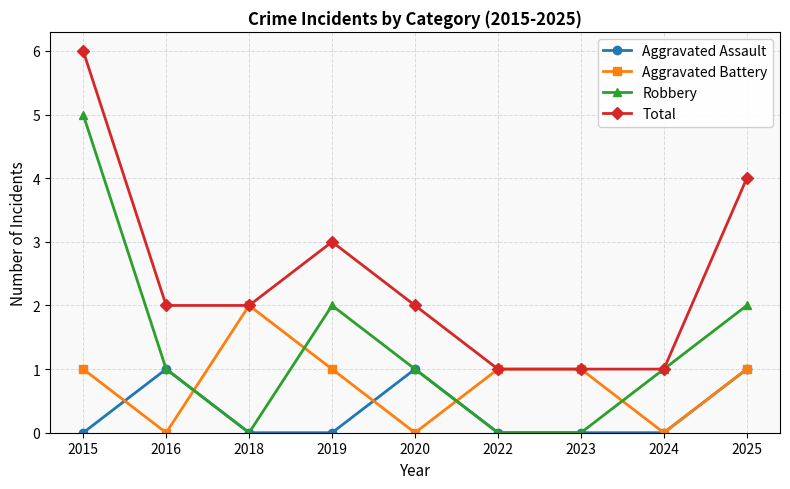

True or false: Robbery and Aggravated Battery intersect in this chart.

True